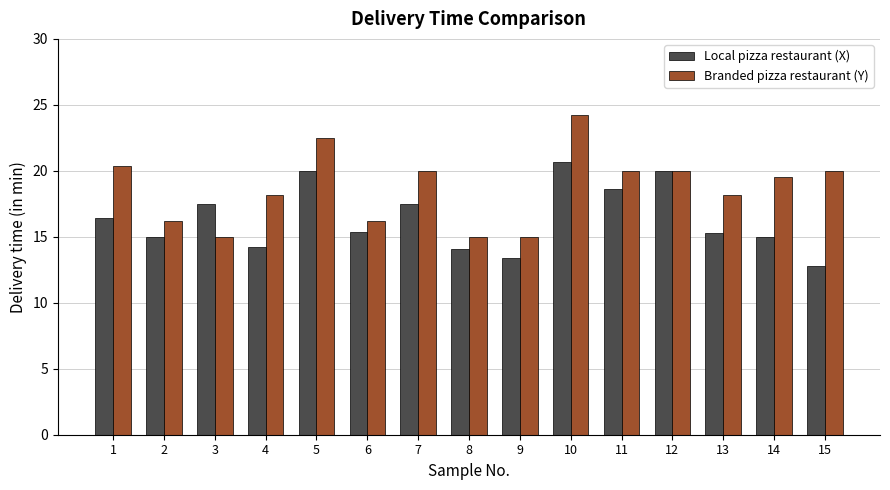

Which series has the widest spread of values?

Branded pizza restaurant (Y)